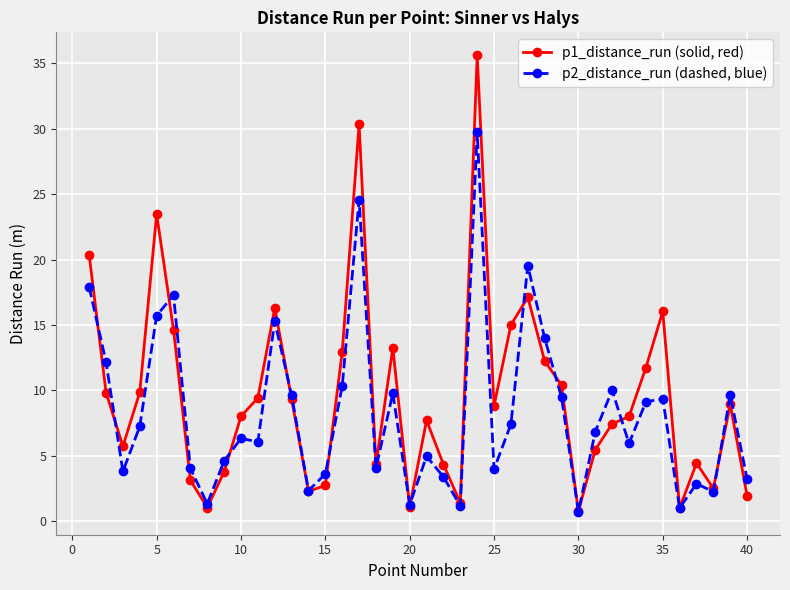

What is the maximum value shown in the chart?

35.6